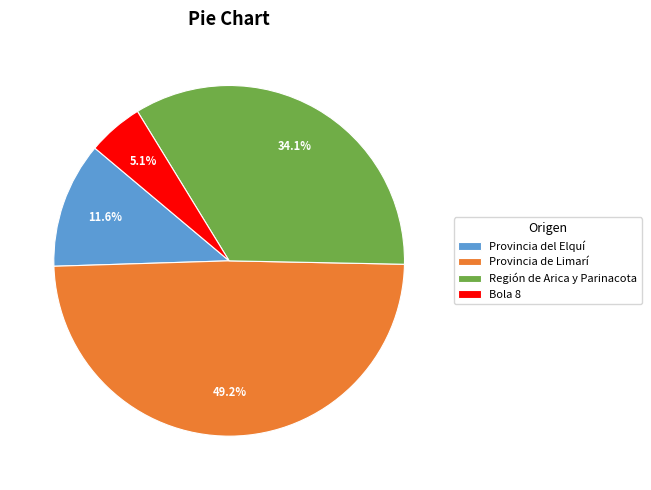

Which category has the biggest portion of the pie?

Provincia de Limarí